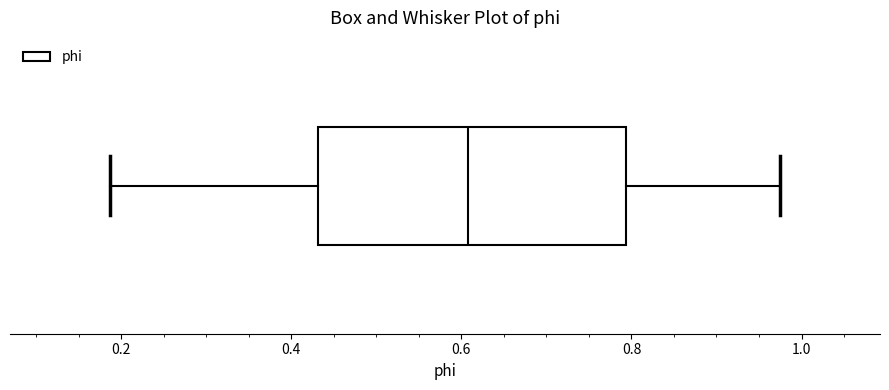

Read this box plot against the x-axis: the position of the median line, the range covered by the box, and the ends of both whiskers. The values are not printed on the chart, so give them approximately, as read against the axis.

median 0.60, box 0.44 to 0.80, whiskers 0.18 to 0.98